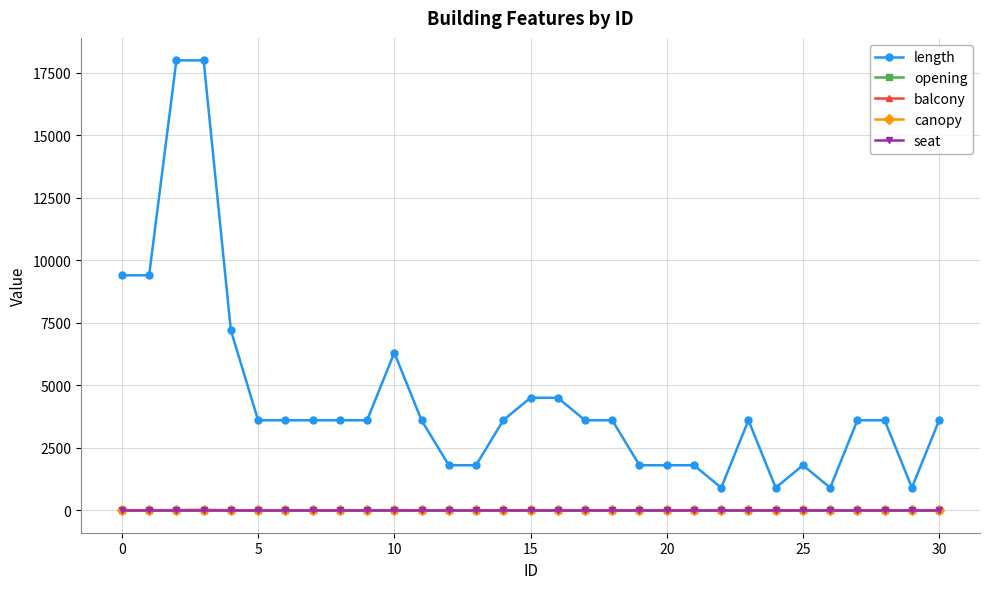

Which series has the largest range (max minus min)?

length